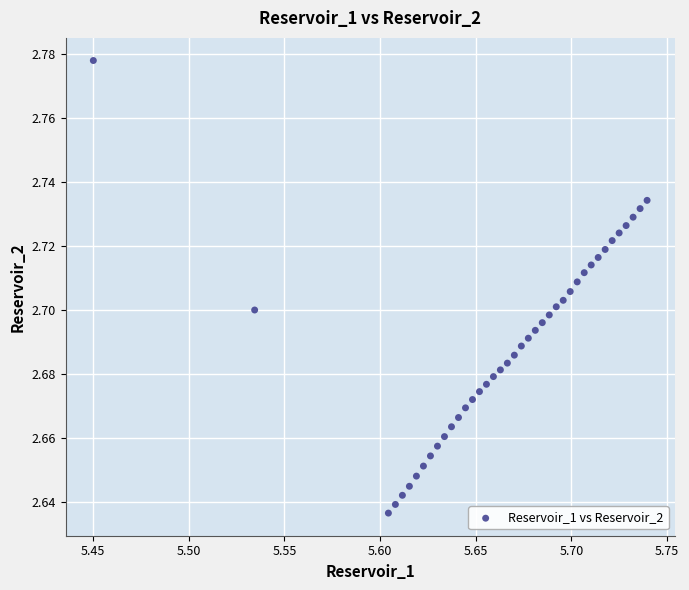

How many data points are displayed?

40